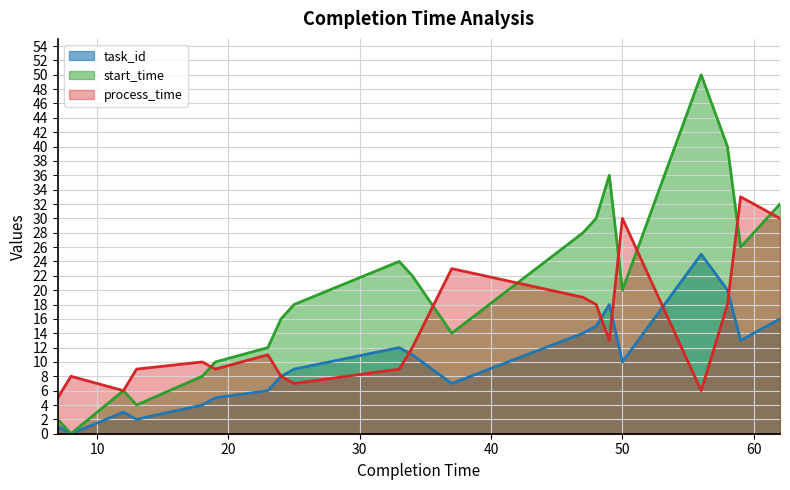

What is the highest value of the process_time series?

33